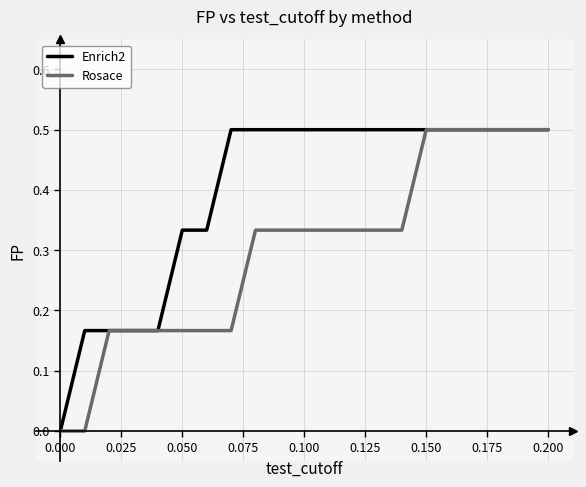

Which series has the largest total across all categories?

Enrich2